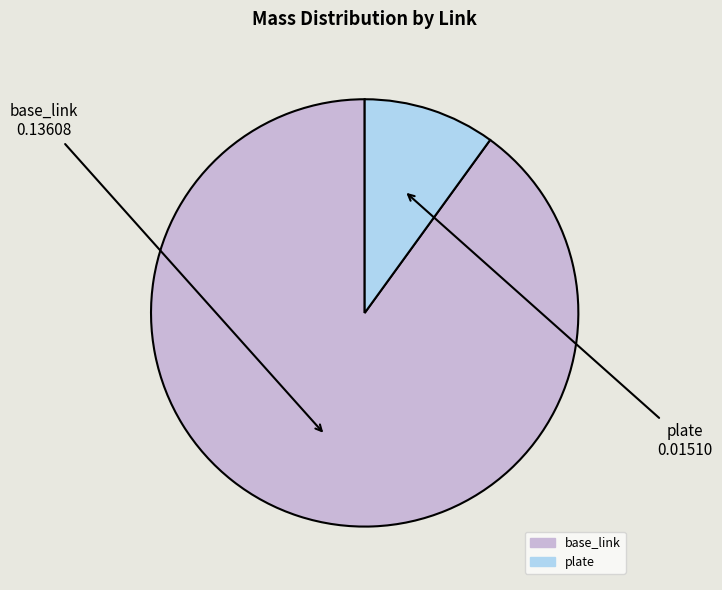

Rank the categories by value from highest to lowest.

base_link, plate